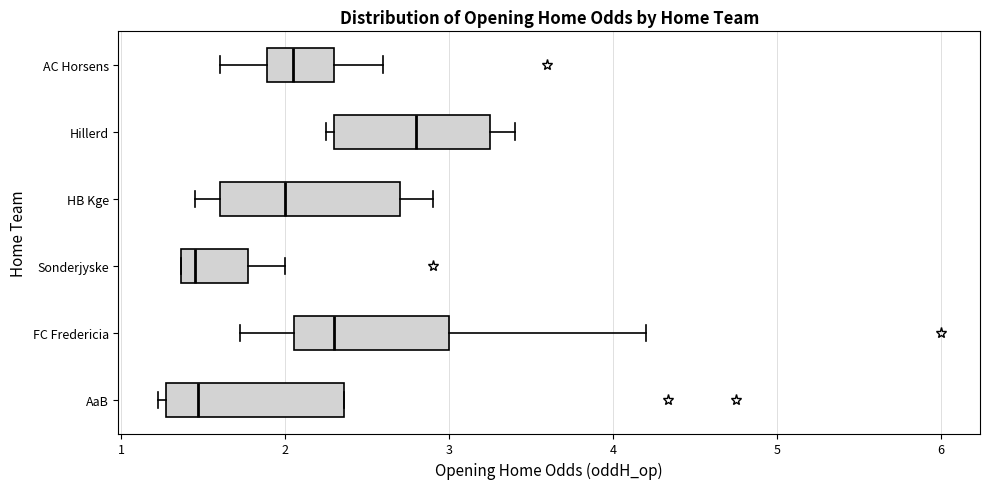

Reading bottom to top, read every box against the x-axis: the position of its median line, the range the box covers, and the ends of its whiskers. The values are not printed on the chart, so give them approximately, as read against the axis.

AaB: median 1.5, box 1.3 to 2.4, whiskers 1.2 to 2.4
FC Fredericia: median 2.3, box 2.1 to 3.0, whiskers 1.7 to 4.2
Sonderjyske: median 1.5, box 1.4 to 1.8, whiskers 1.4 to 2.0
HB Kge: median 2.0, box 1.6 to 2.7, whiskers 1.5 to 2.9
Hillerd: median 2.8, box 2.3 to 3.3, whiskers 2.3 (just left of the box's left edge) to 3.4
AC Horsens: median 2.1, box 1.9 to 2.3, whiskers 1.6 to 2.6